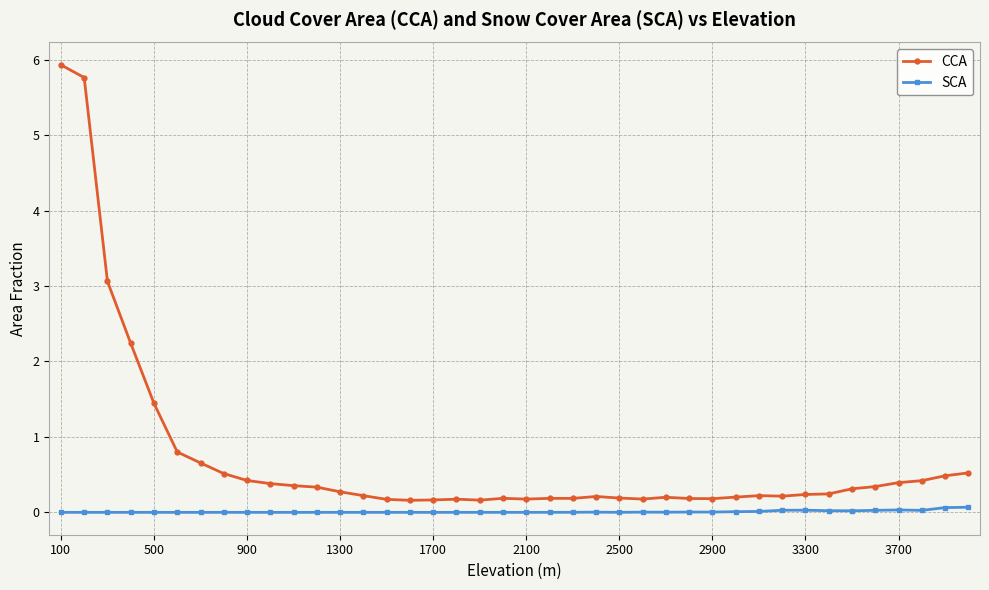

True or false: CCA and SCA cross at least once.

False